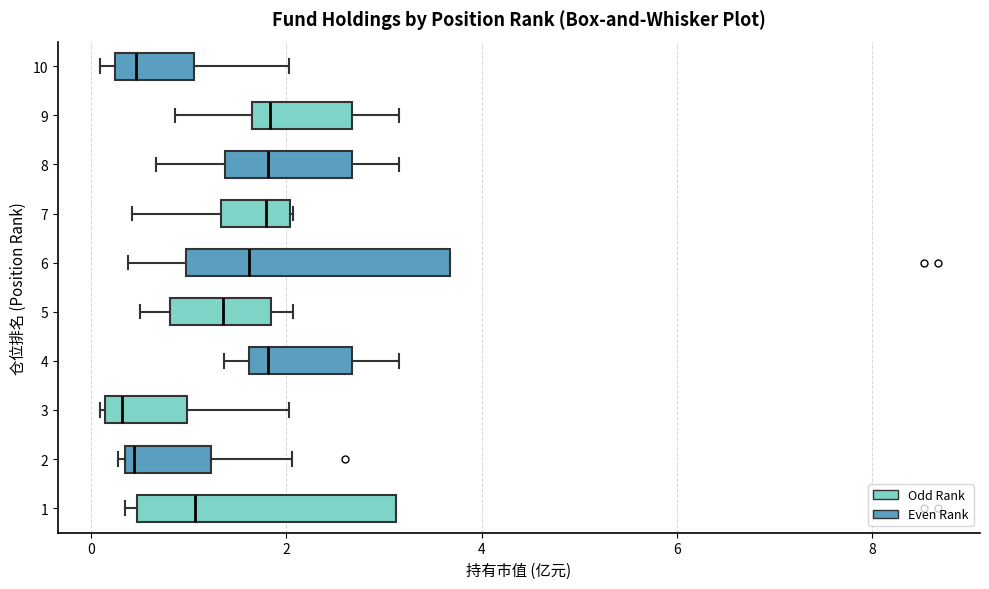

Where does the left whisker of the box at y = 8 end on the x-axis? The values are not printed on the chart, so give them approximately, as read against the axis.

0.6